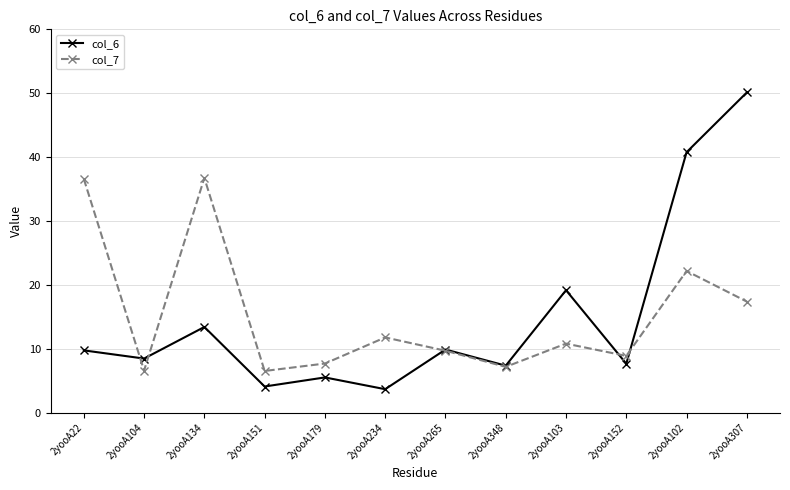

Which series has the largest range (max minus min)?

col_6